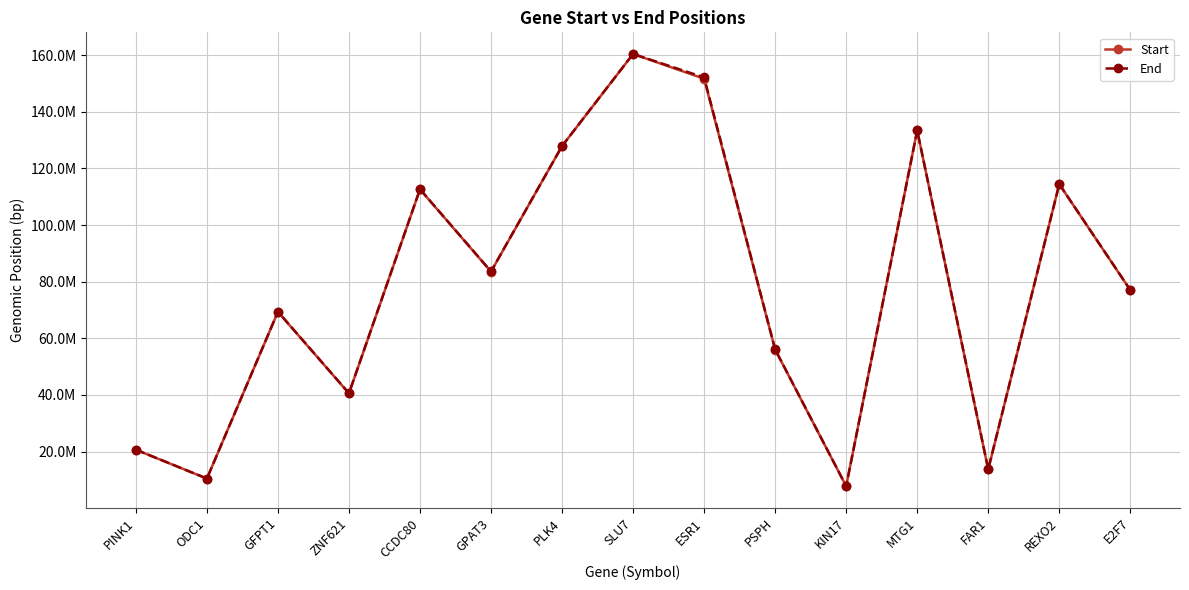

At which category is the sum across all series the highest?

SLU7